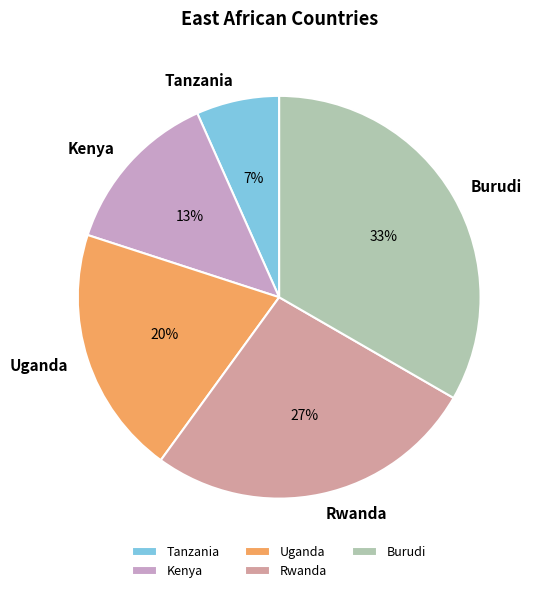

How many slices are in this pie chart?

5